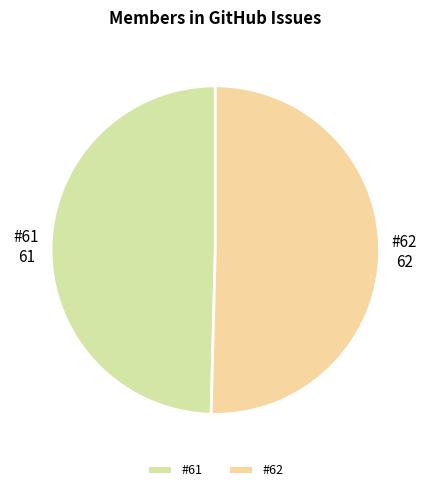

Combined, do #62 and #61 account for over 50%?

Yes